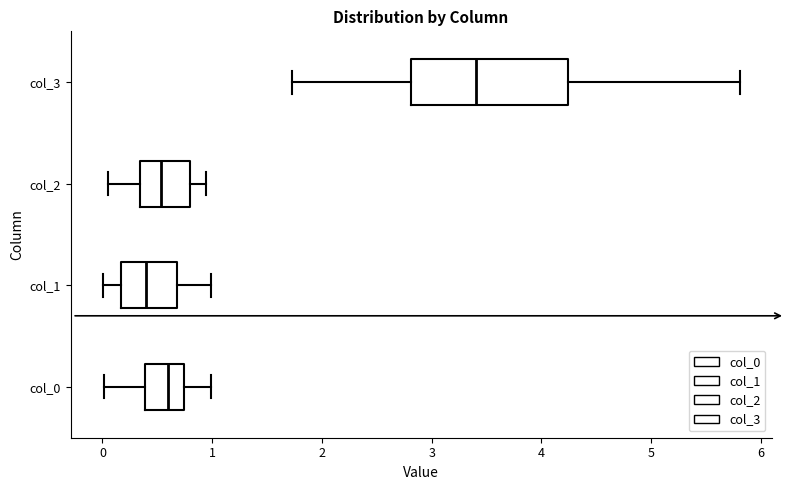

Reading bottom to top, read every box against the x-axis: the position of its median line, the range the box covers, and the ends of its whiskers. The values are not printed on the chart, so give them approximately, as read against the axis.

col_0: median 0.6, box 0.4 to 0.7, whiskers 0.0 to 1.0
col_1: median 0.4, box 0.2 to 0.7, whiskers 0.0 to 1.0
col_2: median 0.5, box 0.3 to 0.8, whiskers 0.1 to 0.9
col_3: median 3.4, box 2.8 to 4.2, whiskers 1.7 to 5.8